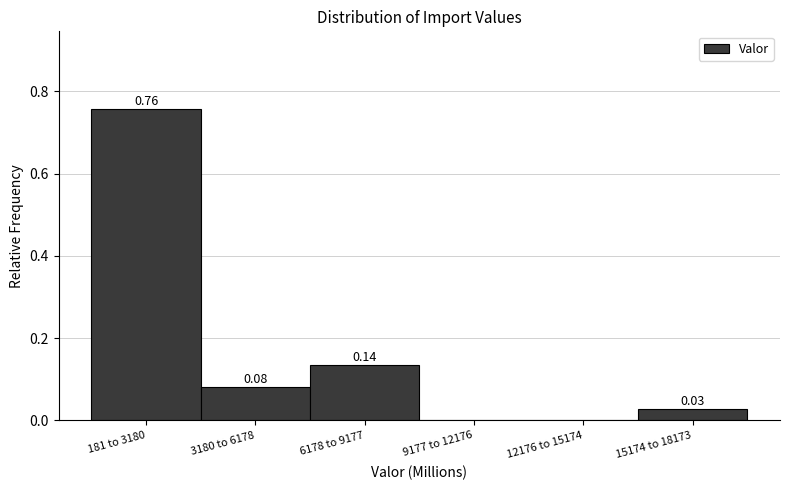

Which has a higher value, 12176 to 15174 or 6178 to 9177?

6178 to 9177